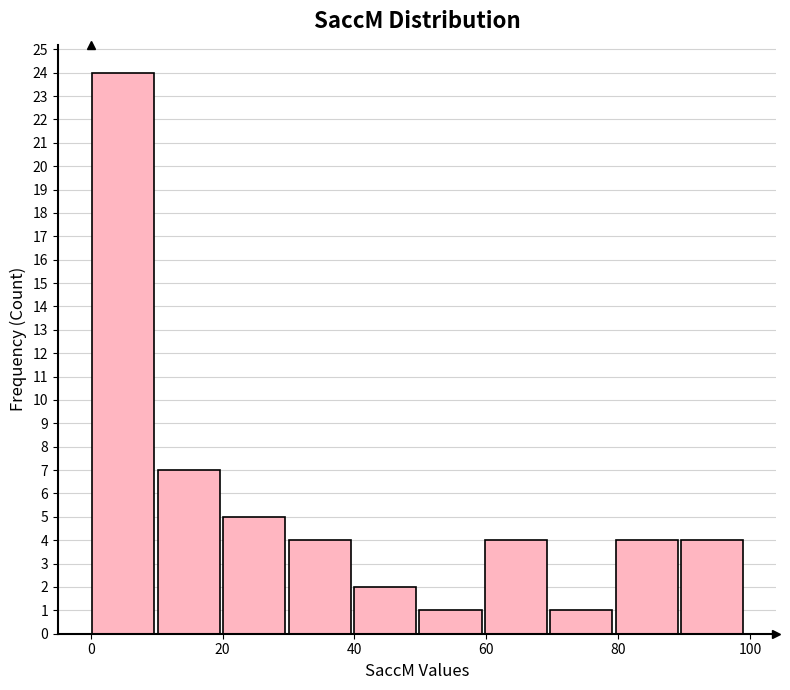

Reading left to right, list every bar in this chart as the range it spans on the x-axis followed by its height. Neither the bar edges nor the heights are printed on the chart, so give them approximately, as read against the axes.

0 to 10: 24
10 to 20: 7
20 to 30: 5
30 to 40: 4
40 to 50: 2
50 to 60: 1
60 to 70: 4
70 to 80: 1
80 to 90: 4
90 to 100: 4